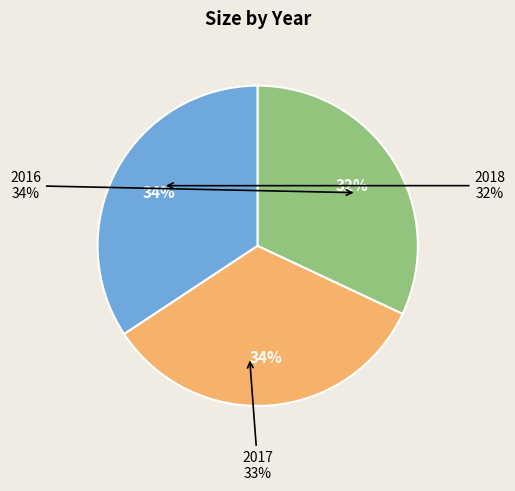

The 2017 slice represents 34% of the pie. True or false?

True